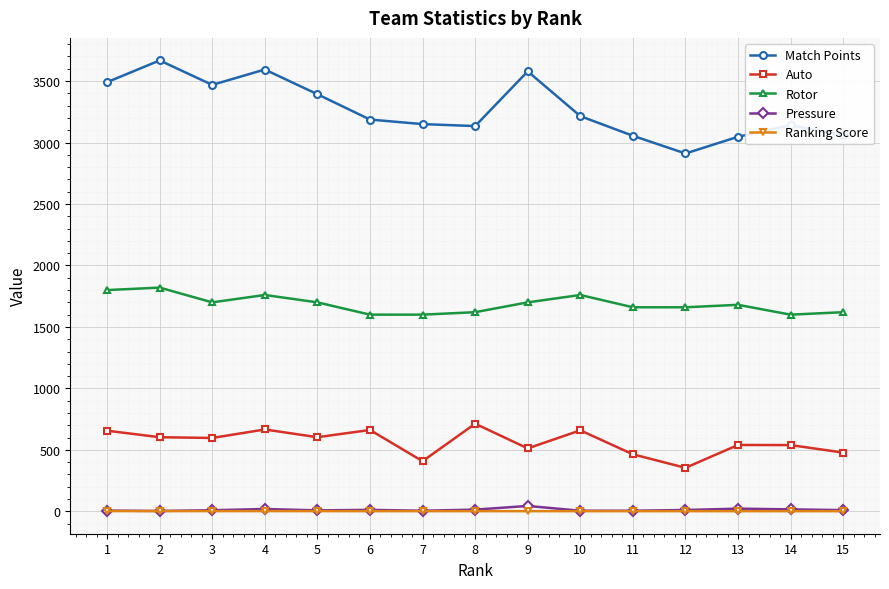

What is the spread (max minus min) of values at 13?

3045.6